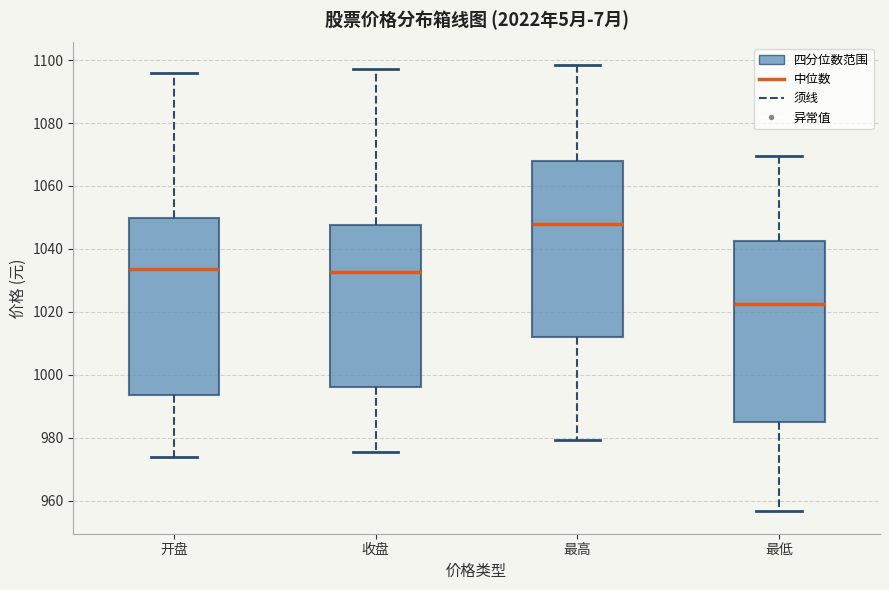

Where is the lower edge of the box for 最低 on the y-axis? The values are not printed on the chart, so give them approximately, as read against the axis.

984